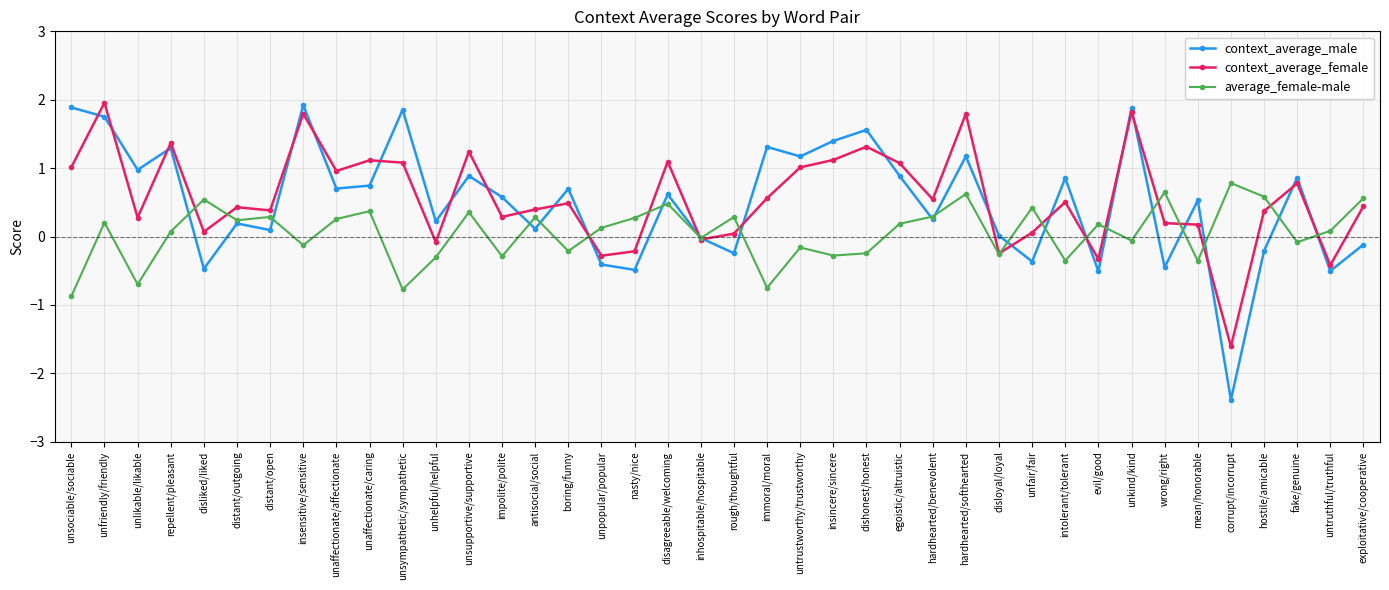

What is the value of the average_female-male point at the 32nd from the left?

0.2